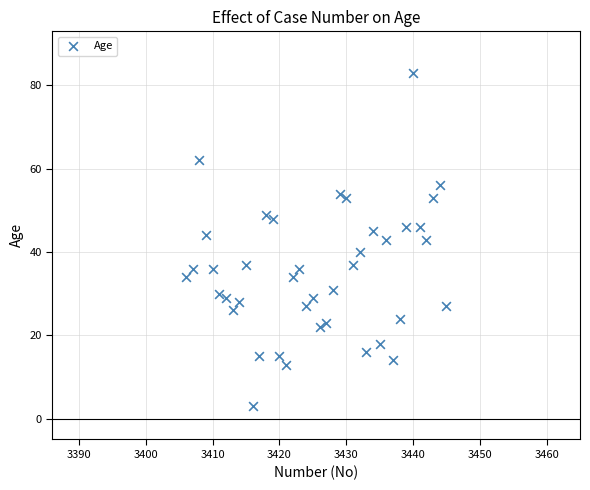

What is the range of X values (max minus min)?

39